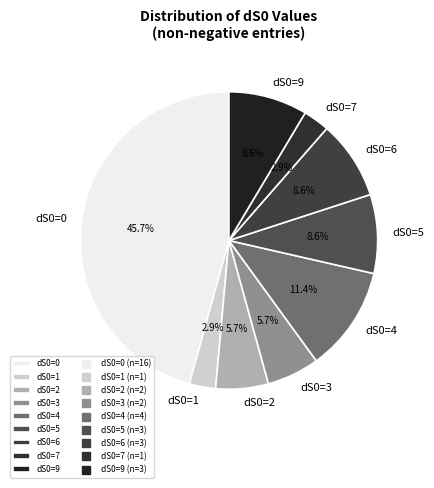

Count the number of slices in the pie.

9